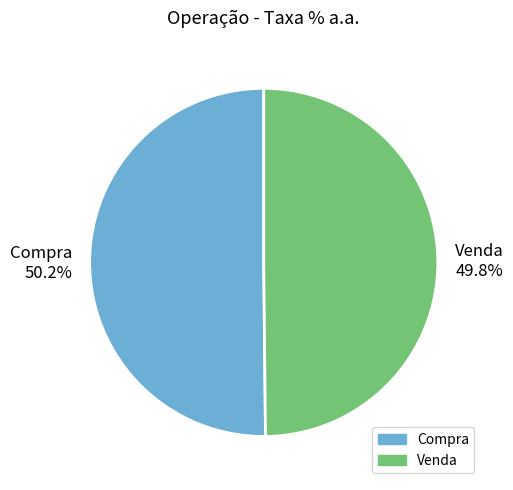

Does any single category account for the majority?

Yes